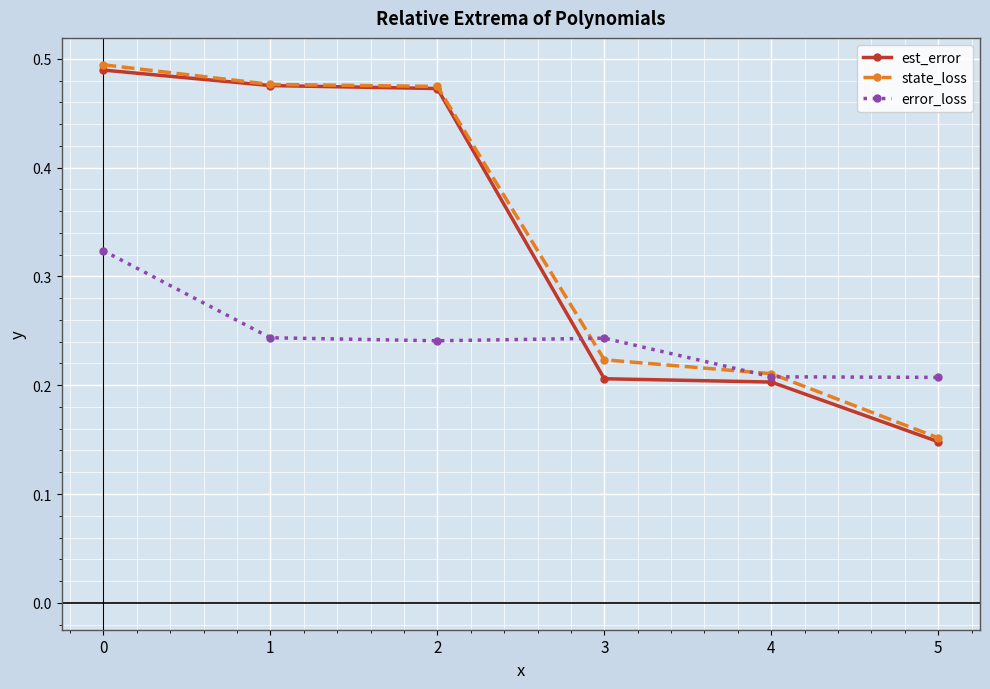

True or false: est_error has more than 2 points higher than both neighbors.

False